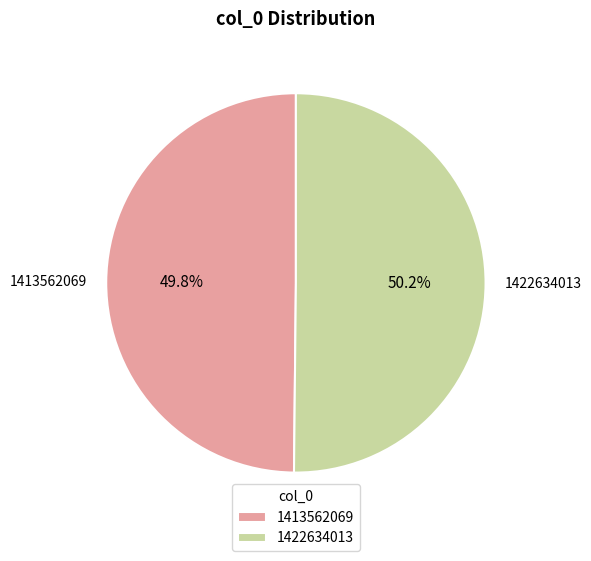

Approximately how many times larger is the value at 1422634013 compared to 1413562069?

1.0